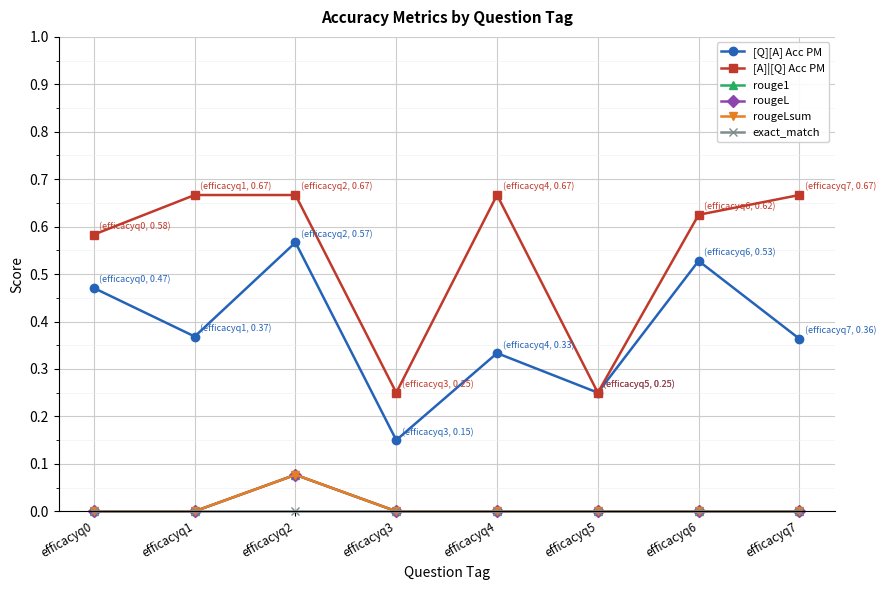

How many lines are shown in the chart?

6